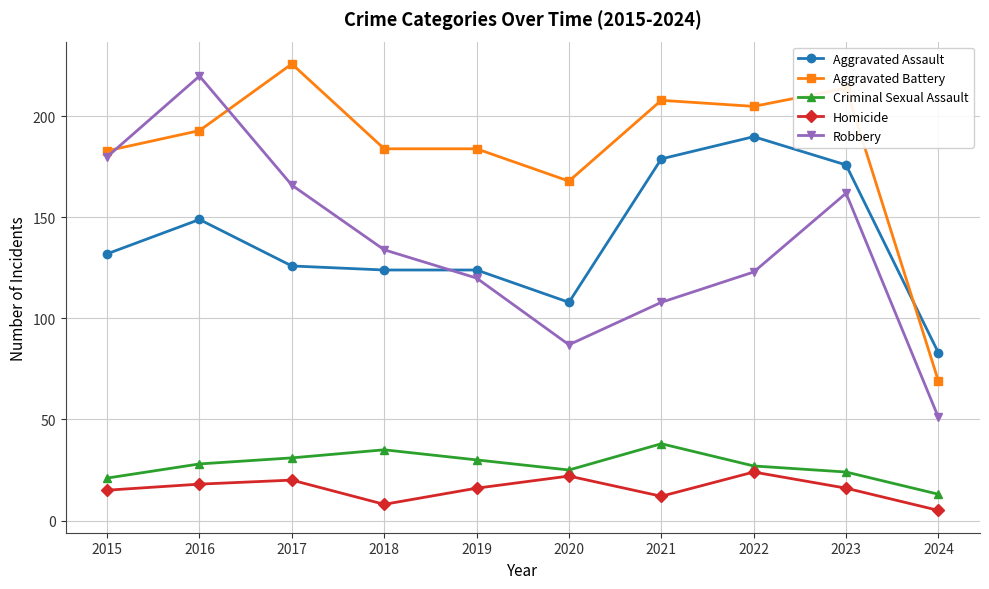

What is the difference between the Aggravated Assault values at 2017 and 2022?

64